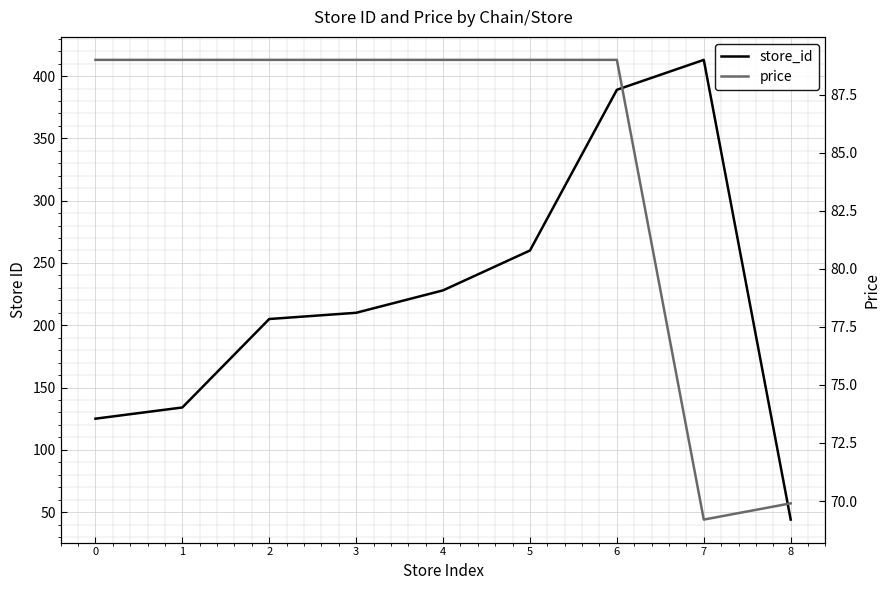

True or false: store_id and price cross at least once.

True